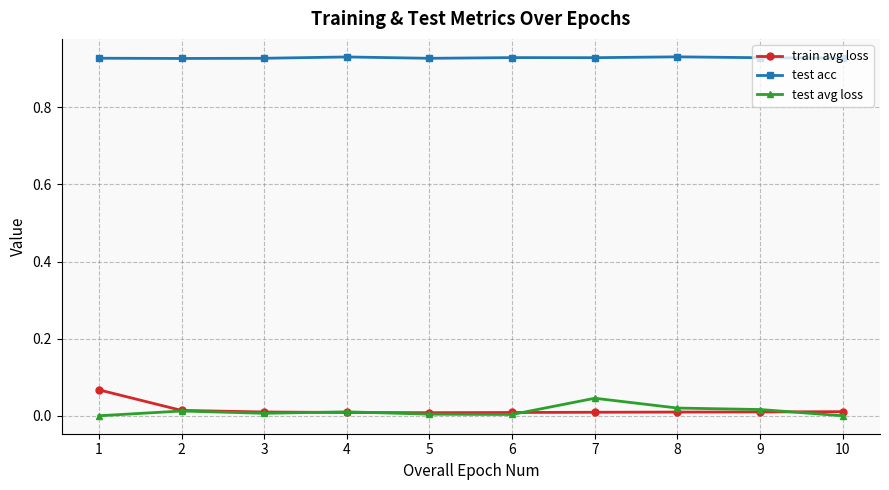

True or false: test acc and train avg loss cross at least once.

False